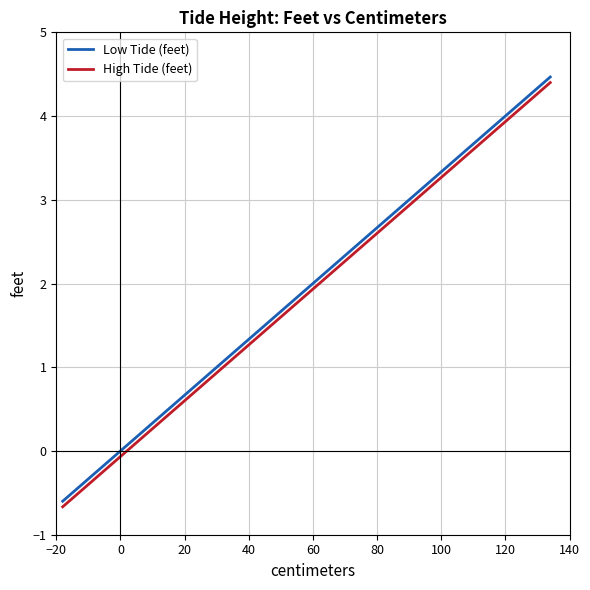

True or false: High Tide (feet) and Low Tide (feet) intersect in this chart.

False